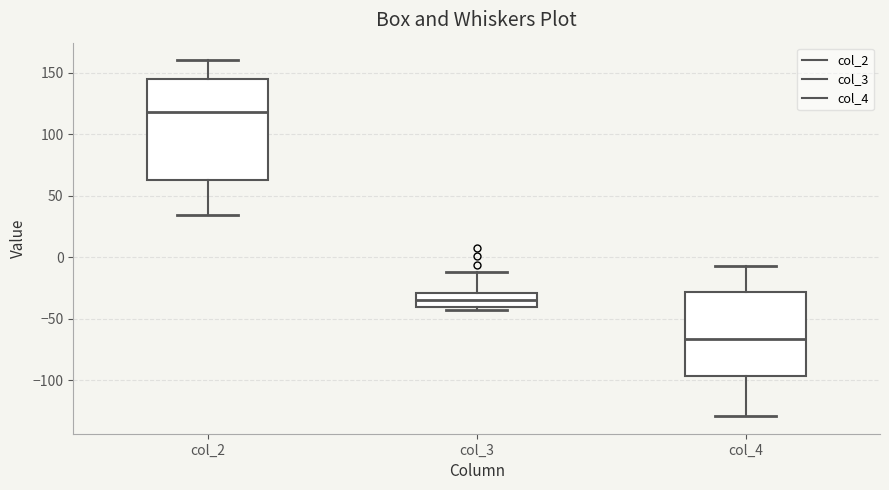

Where does the lower whisker of the box for col_4 end on the y-axis? The values are not printed on the chart, so give them approximately, as read against the axis.

-130